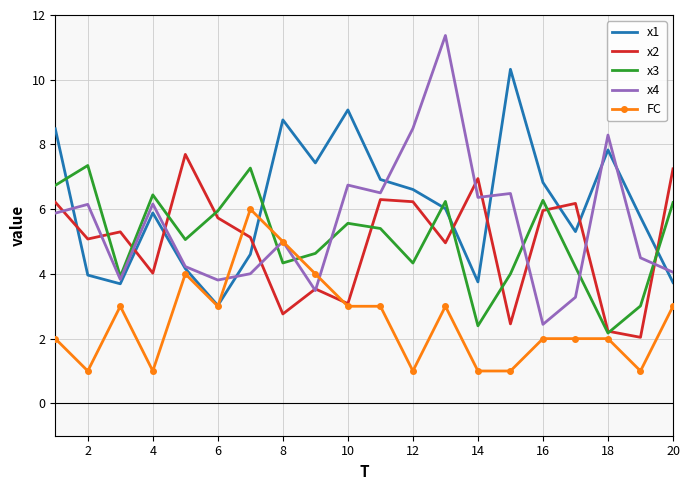

What is the highest value of the x2 series?

7.7